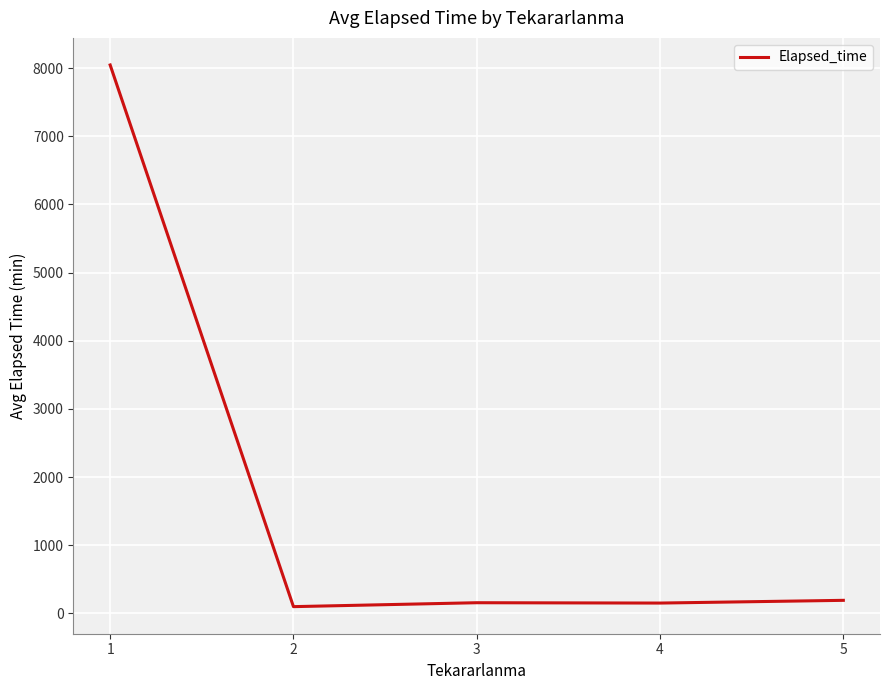

Is it true that the value at 3 is 155.0?

True